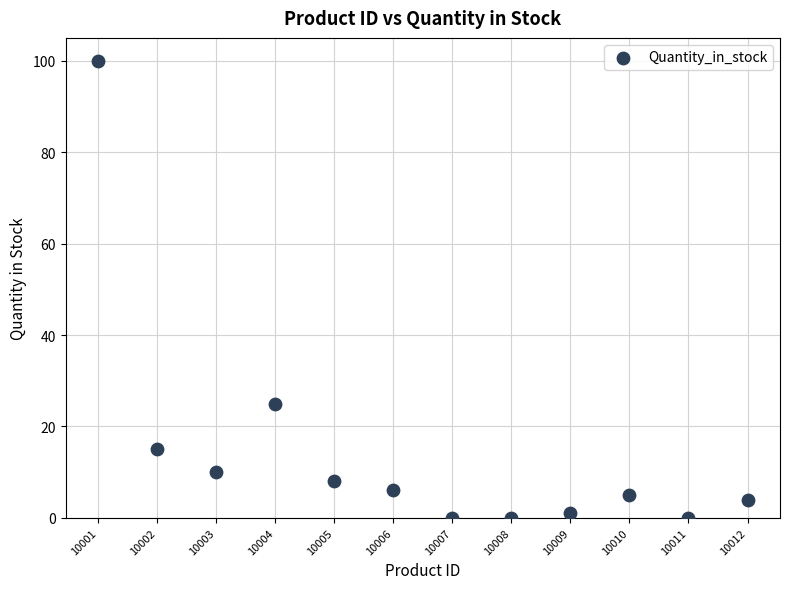

What Y value in the scatter plot is closest to 50?

25